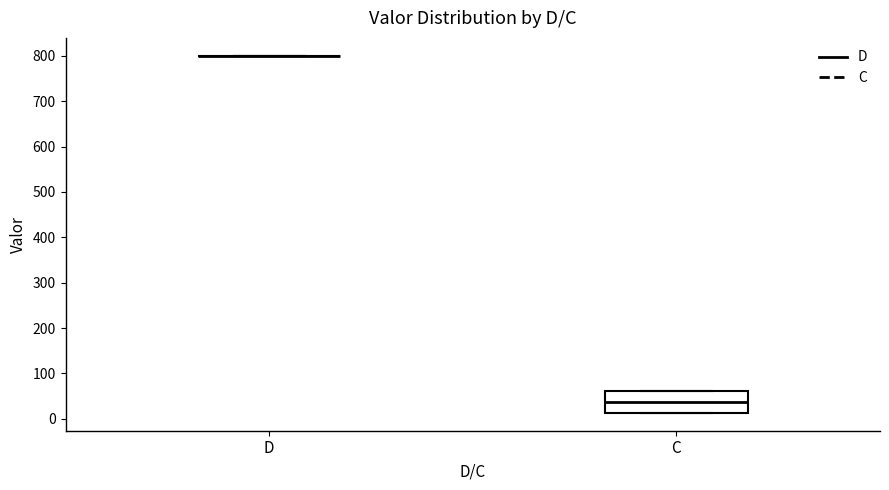

Which box is the tallest, from its lower edge to its upper edge?

C